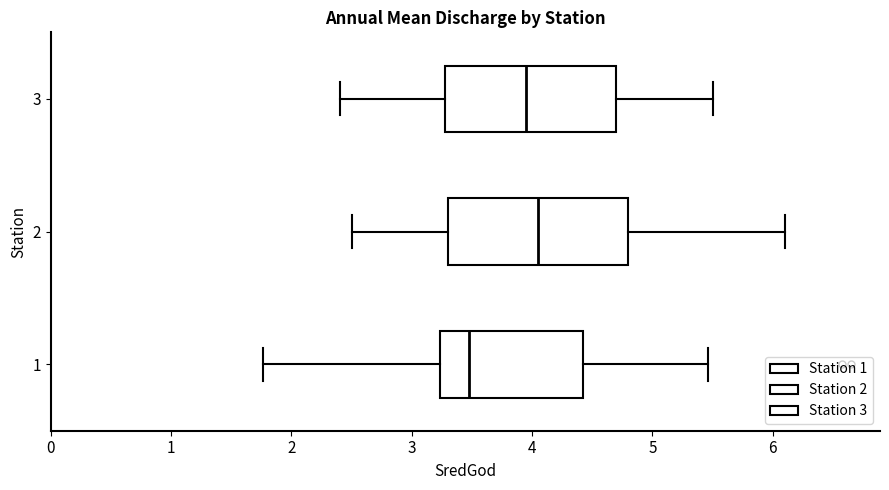

Reading bottom to top, transcribe this box plot: for each box, give where its median line is, the range the box spans, and where its two whiskers end, as read against the x-axis. The values are not printed on the chart, so give them approximately, as read against the axis.

1: median 3.5, box 3.2 to 4.4, whiskers 1.8 to 5.5
2: median 4.1, box 3.3 to 4.8, whiskers 2.5 to 6.1
3: median 4.0, box 3.3 to 4.7, whiskers 2.4 to 5.5